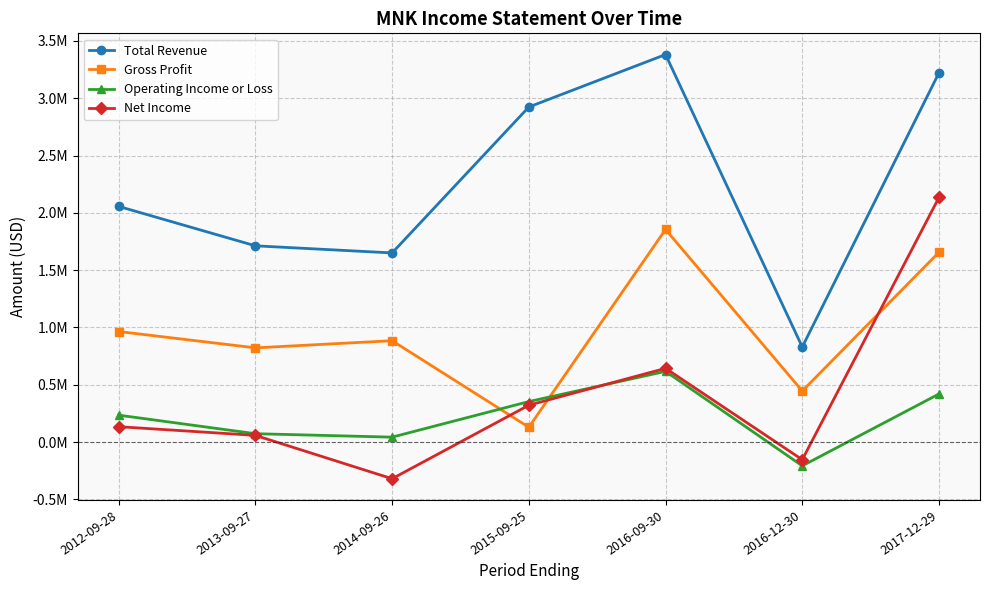

Where do Operating Income or Loss and Gross Profit first cross each other?

2014-09-26 and 2015-09-25